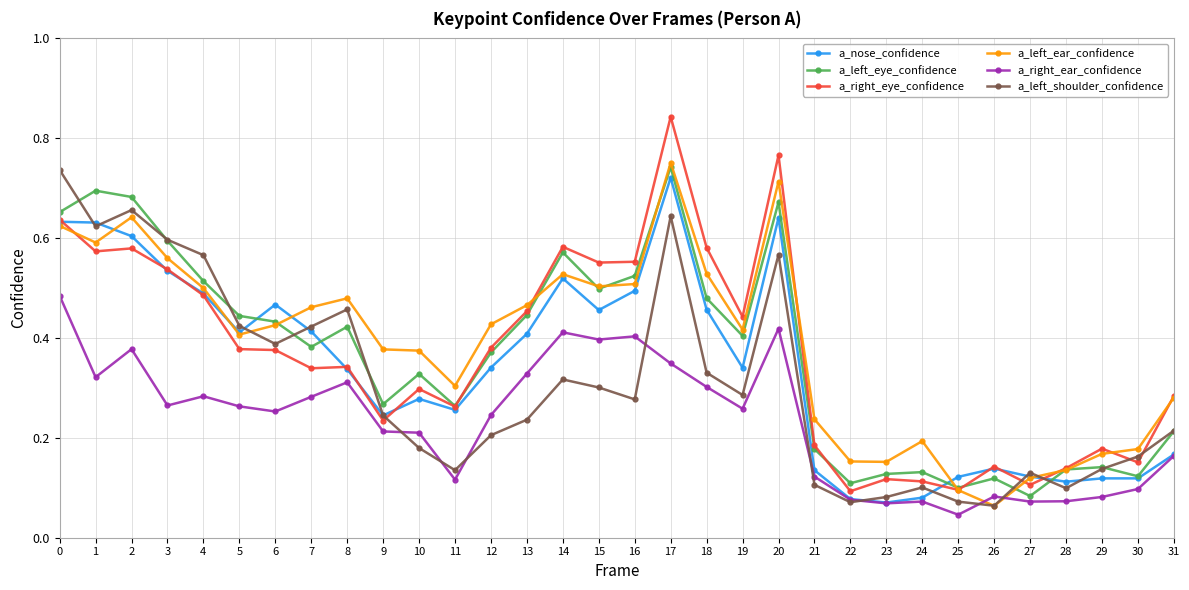

How many lines are shown in the chart?

6